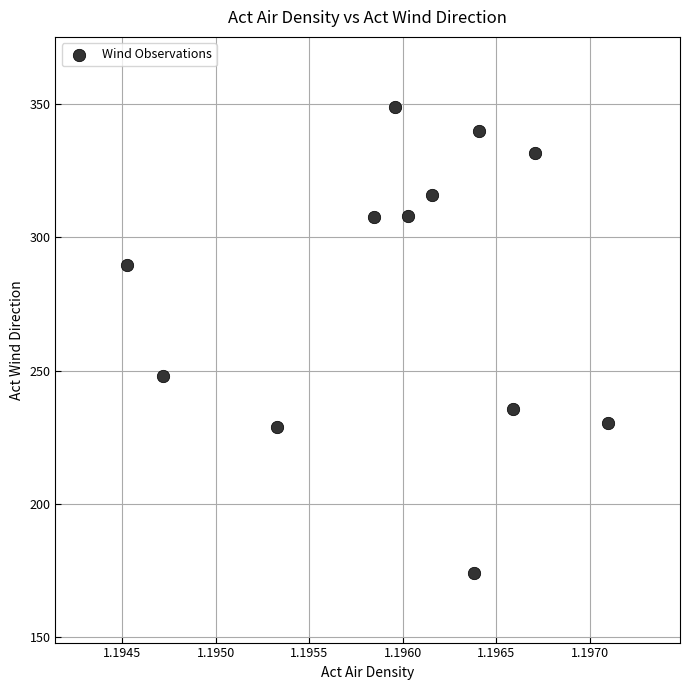

What is the average Y value?

279.8